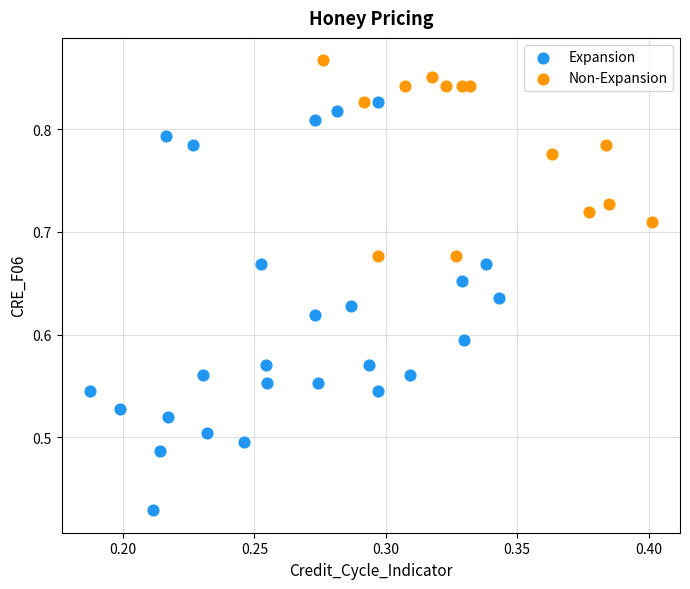

Which series has the largest Y range (max minus min)?

Expansion